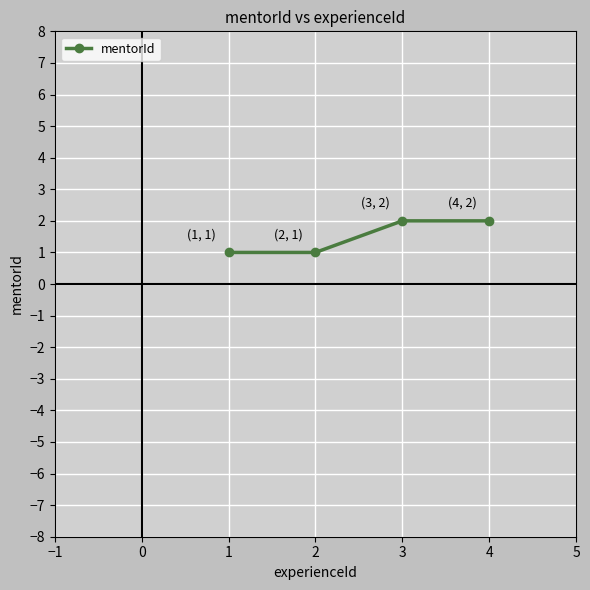

True or false: the data has more than 2 interior local peaks.

False